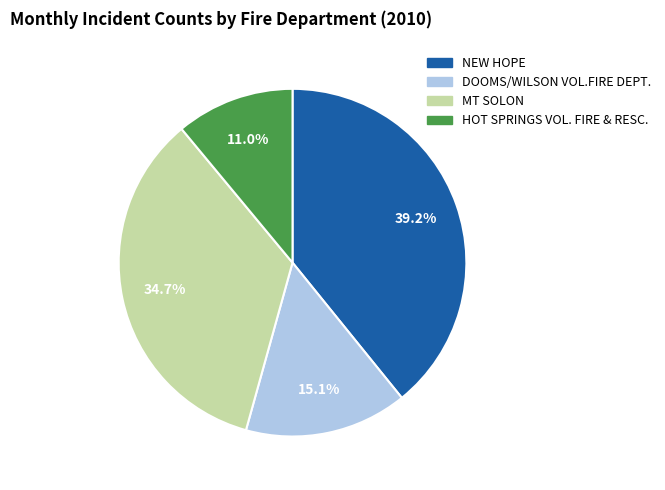

Which category has the smallest portion of the pie?

HOT SPRINGS VOL. FIRE & RESC.